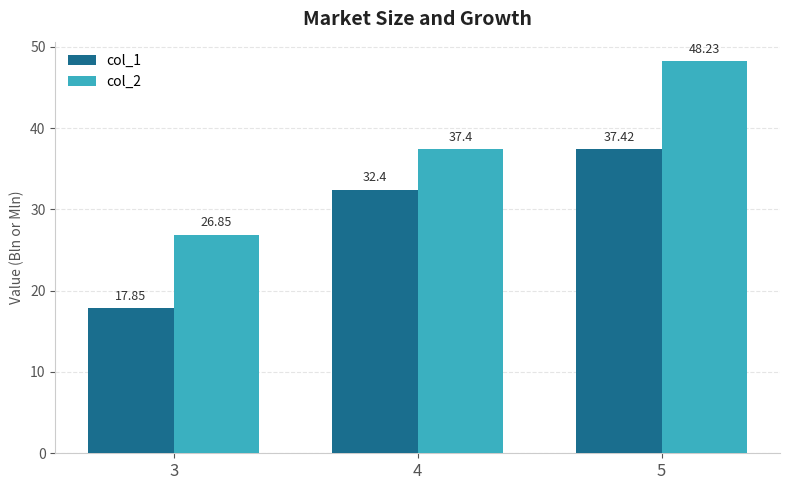

The value of col_2 at 4 is 19.2. True or false?

False